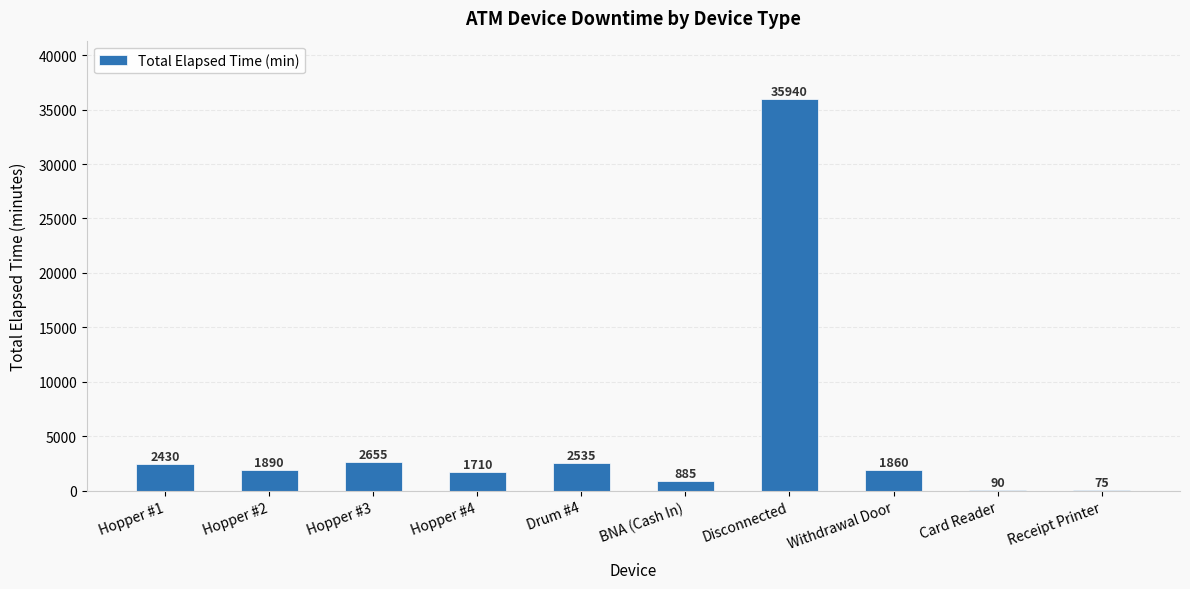

Approximately how many times larger is the value at Hopper #1 compared to Receipt Printer?

32.4